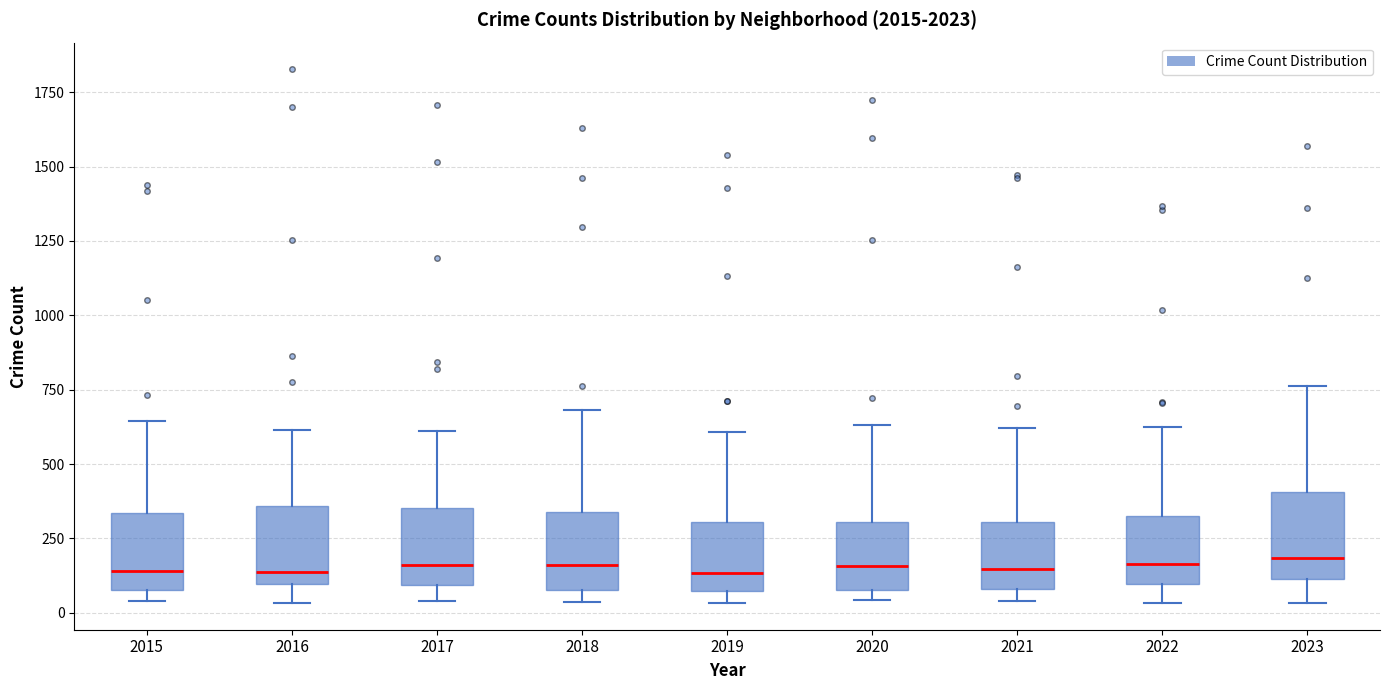

Where is the upper edge of the box at x = 2018 on the y-axis? The values are not printed on the chart, so give them approximately, as read against the axis.

350